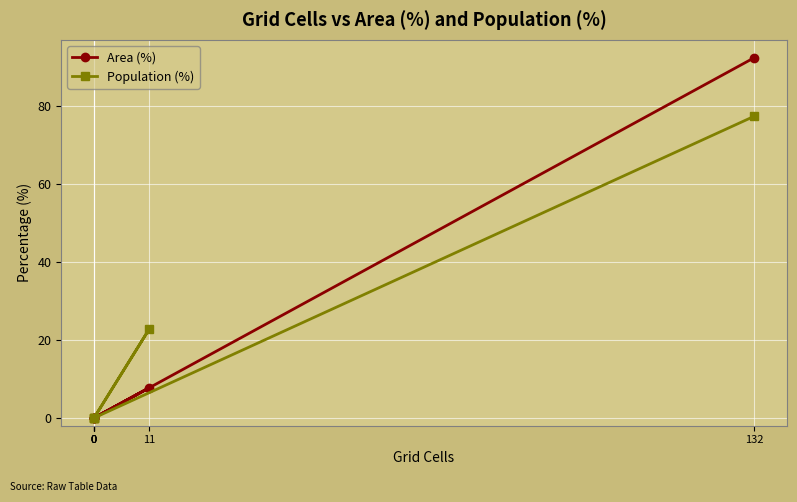

Between 0 and 11, which is larger?

11